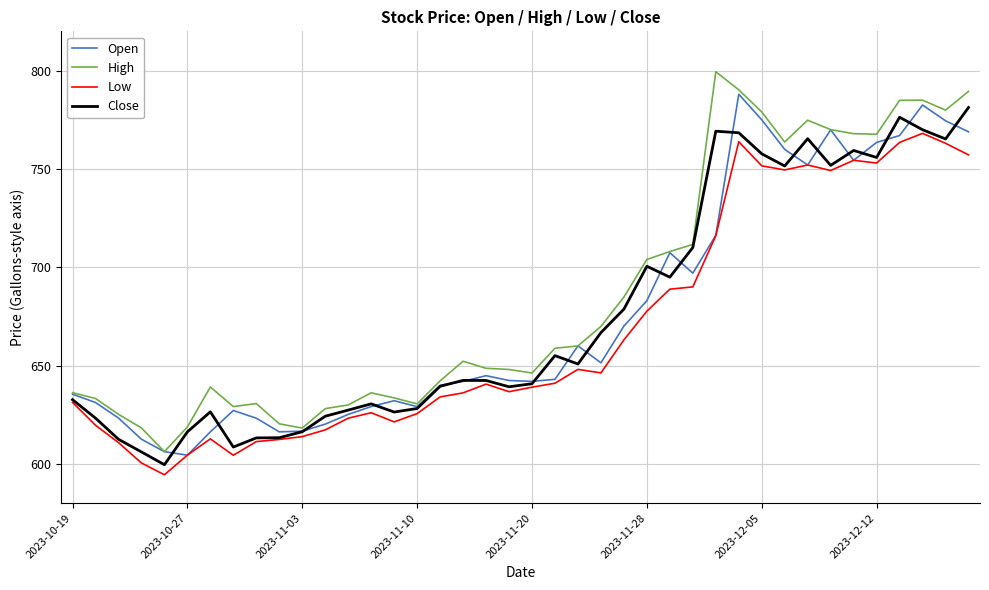

What are all the series names shown in the legend?

Open, High, Low, Close